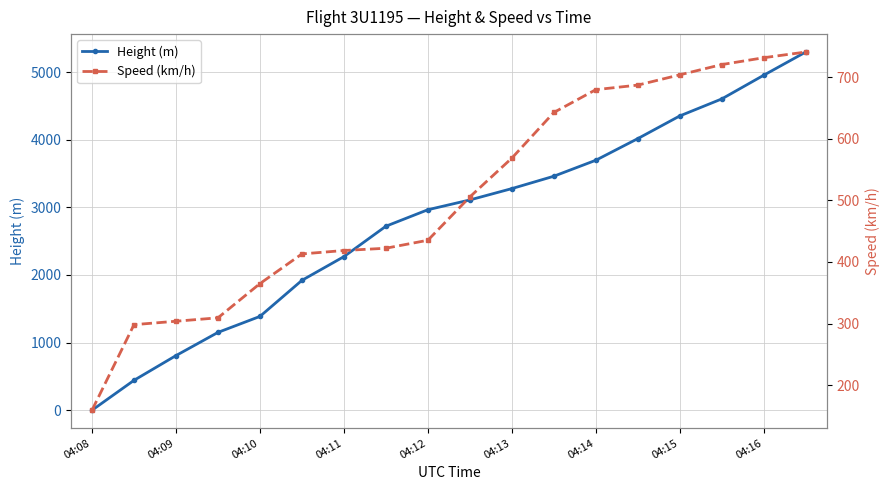

The value of Height (m) at 04:09 is 1220.9. True or false?

False